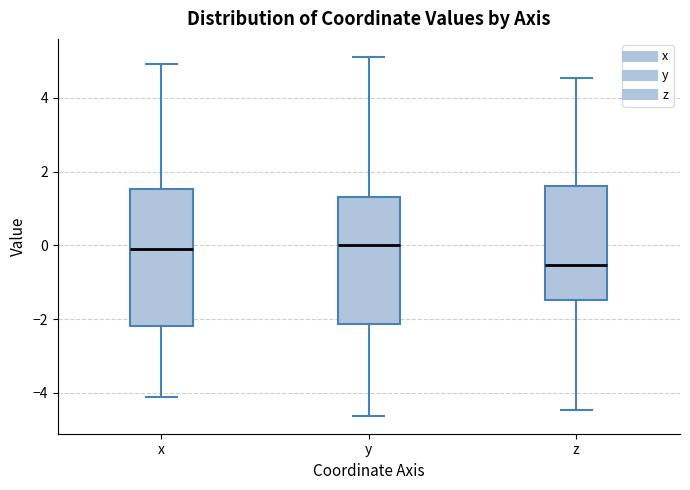

Where does the upper whisker of the box for x end on the y-axis? The values are not printed on the chart, so give them approximately, as read against the axis.

5.0